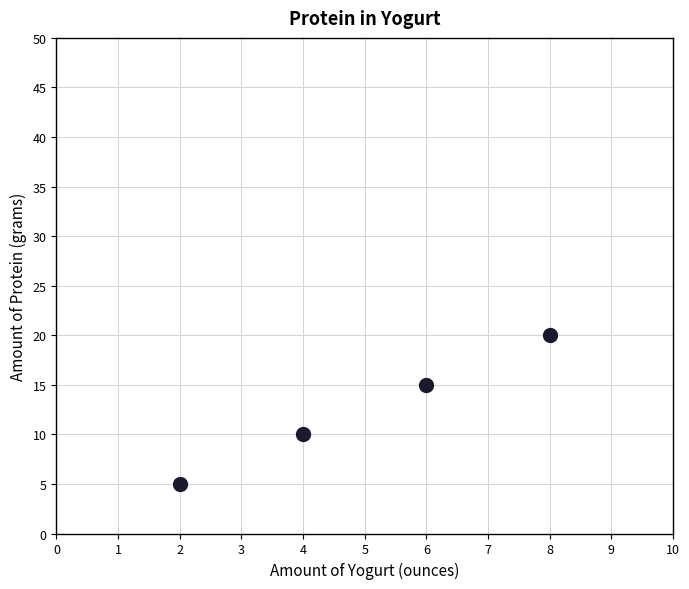

What is the range of Y values (max minus min)?

15